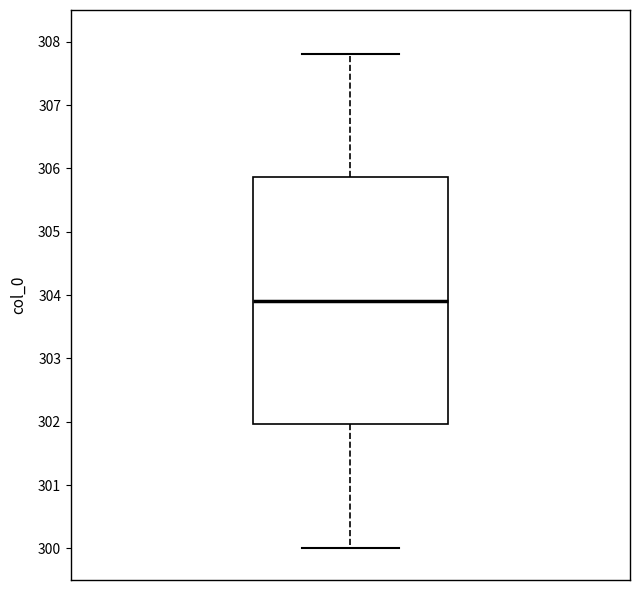

Where is the lower edge of the box on the y-axis? The values are not printed on the chart, so give them approximately, as read against the axis.

302.0